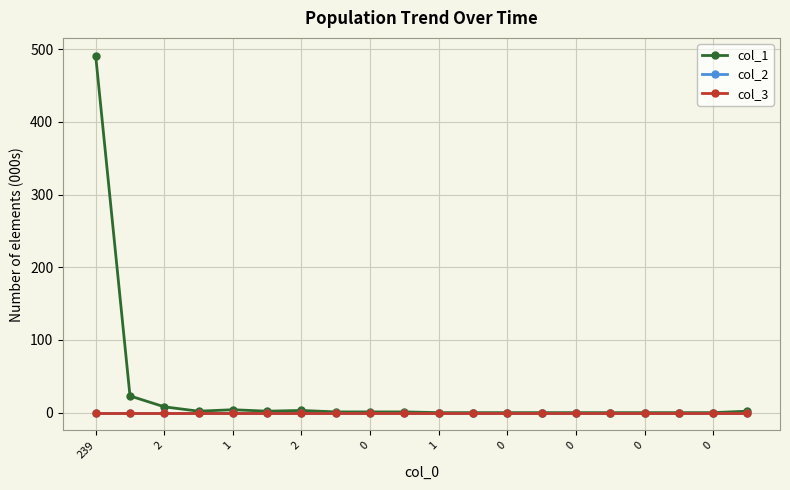

Does the chart have visible grid lines?

Yes